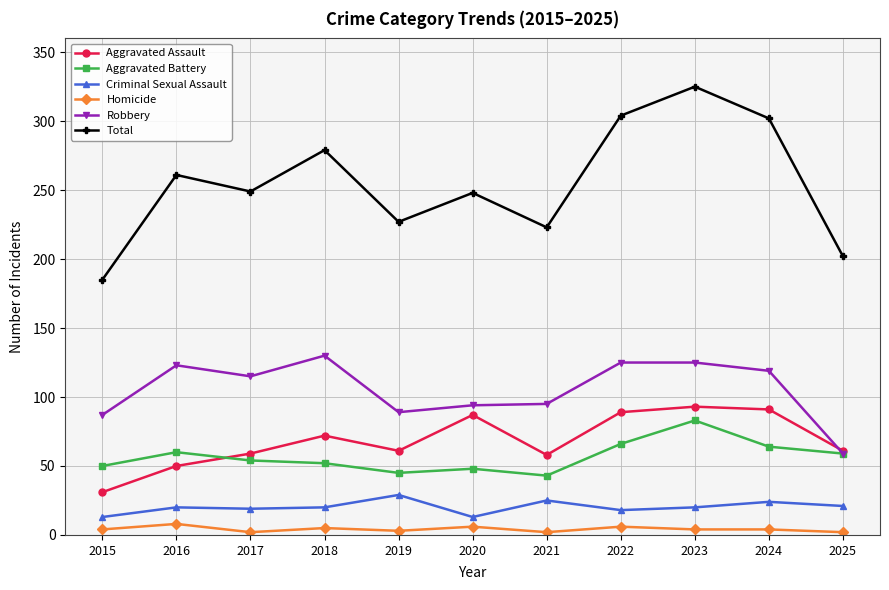

What is the sum of all Homicide values?

46